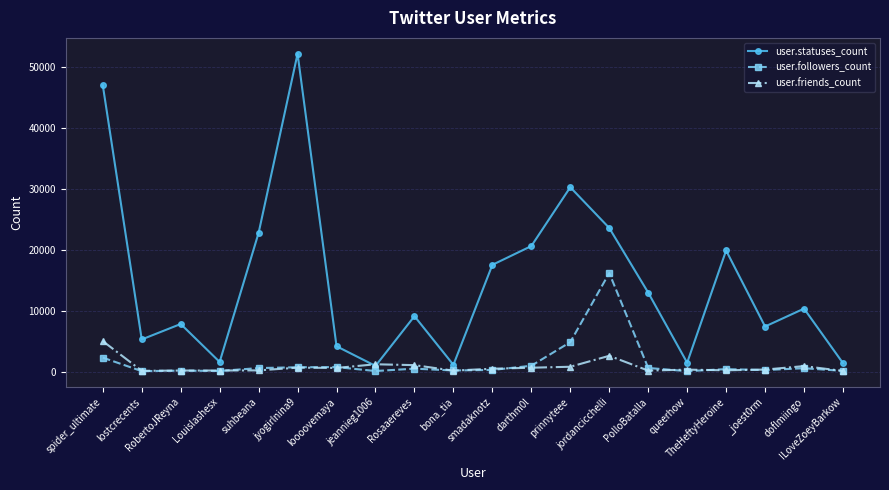

What is the average value of the user.friends_count series?

787